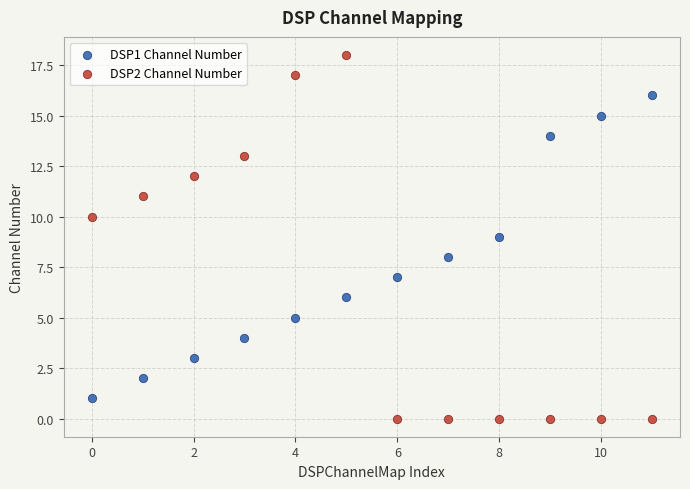

Across all data points, what is the range of Y values (max minus min)?

18